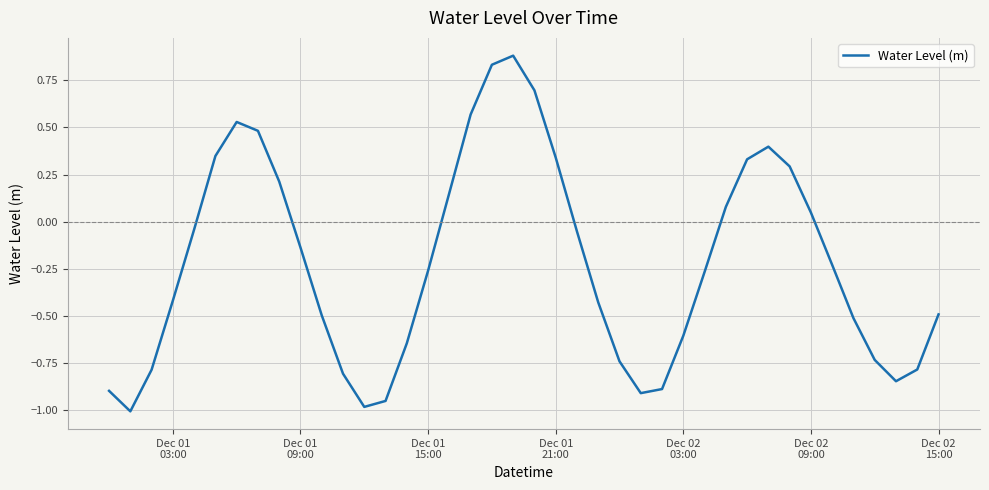

What is the difference between the maximum and minimum values?

1.9